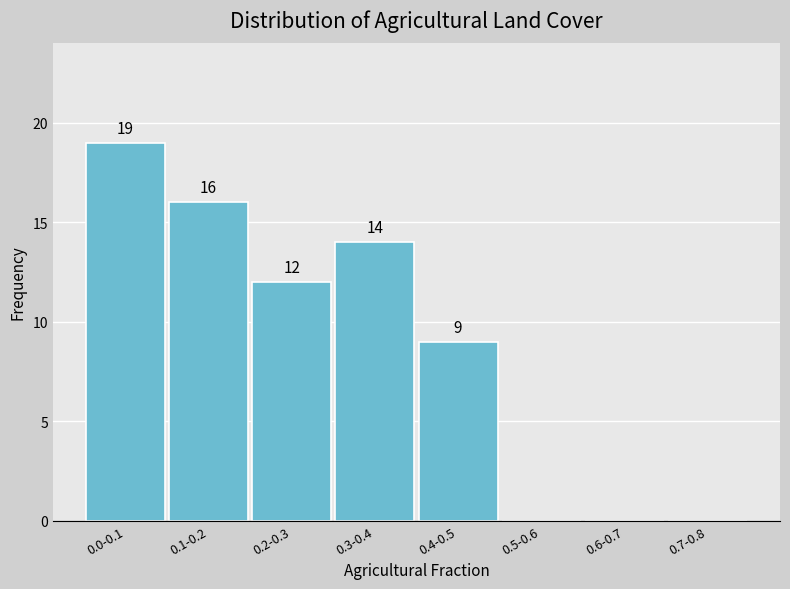

What is the approximate value at 0.4-0.5?

9